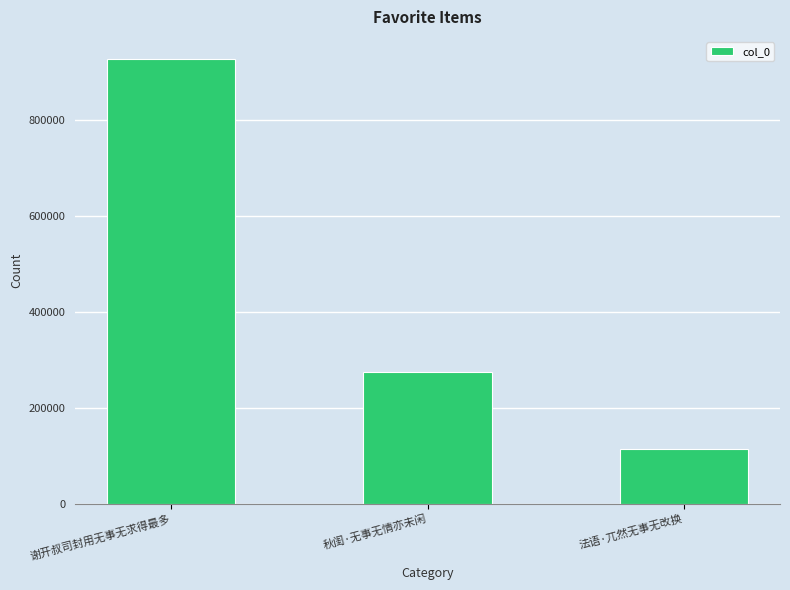

Between 秋闺·无事无情亦未闲 and 法语·兀然无事无改换, which is larger?

秋闺·无事无情亦未闲